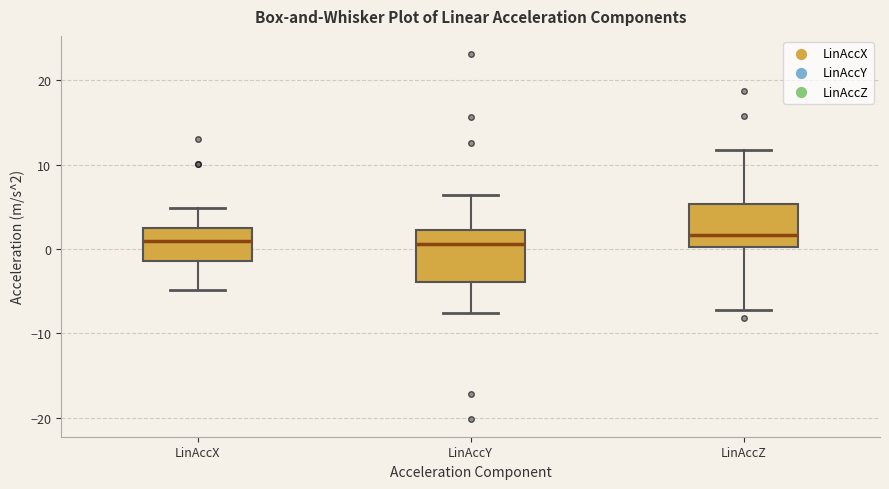

Reading left to right, transcribe this box plot: for each box, give where its median line is, the range the box spans, and where its two whiskers end, as read against the y-axis. The values are not printed on the chart, so give them approximately, as read against the axis.

LinAccX: median 1, box -1 to 2, whiskers -5 to 5
LinAccY: median 1, box -4 to 2, whiskers -8 to 6
LinAccZ: median 2, box 0 to 5, whiskers -7 to 12